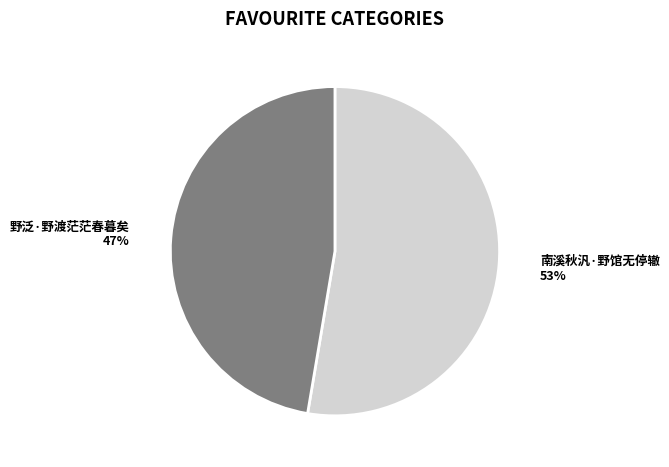

To the nearest percent, what portion does 南溪秋汎·野馆无停辙 represent?

53%